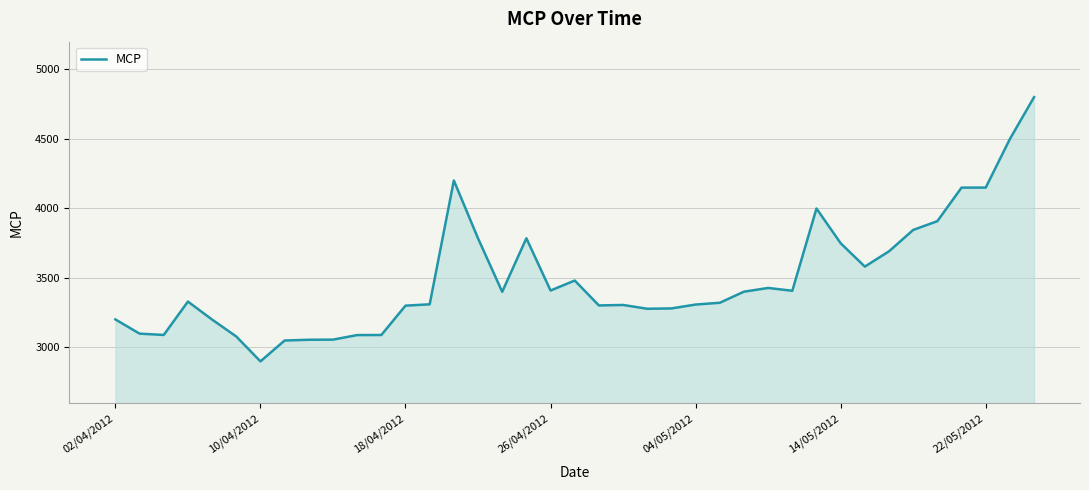

What is the maximum value shown in the chart?

4801.1